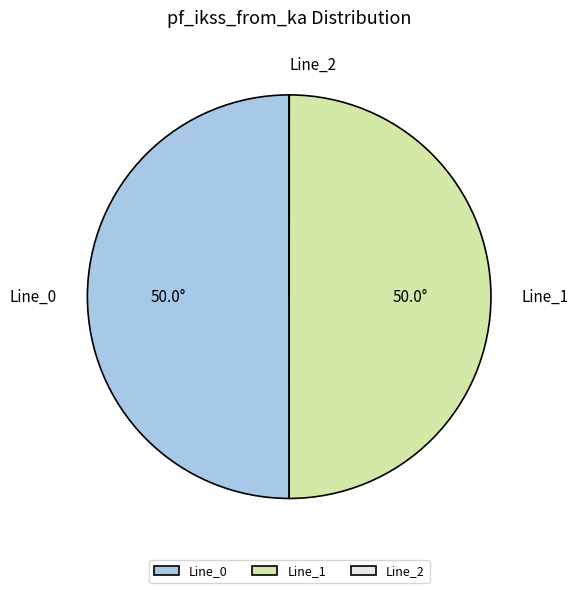

True or false: Line_1 accounts for 41% of the total.

False